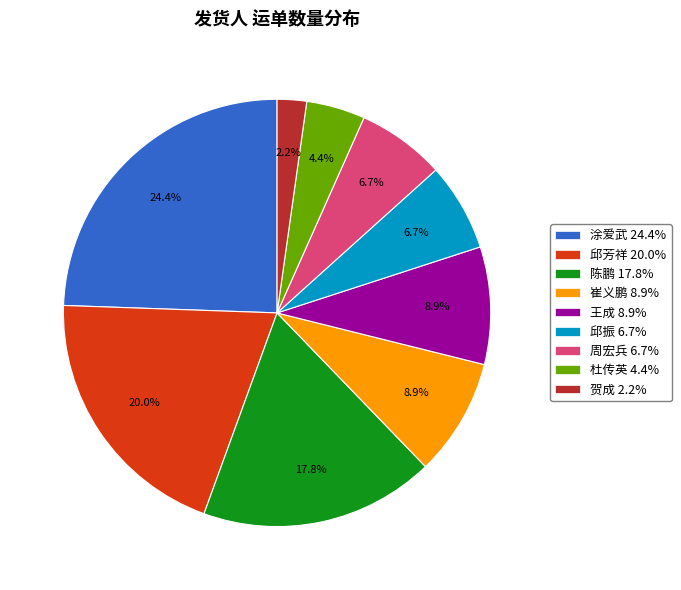

Combined, do 王成 and 周宏兵 account for over 50%?

No